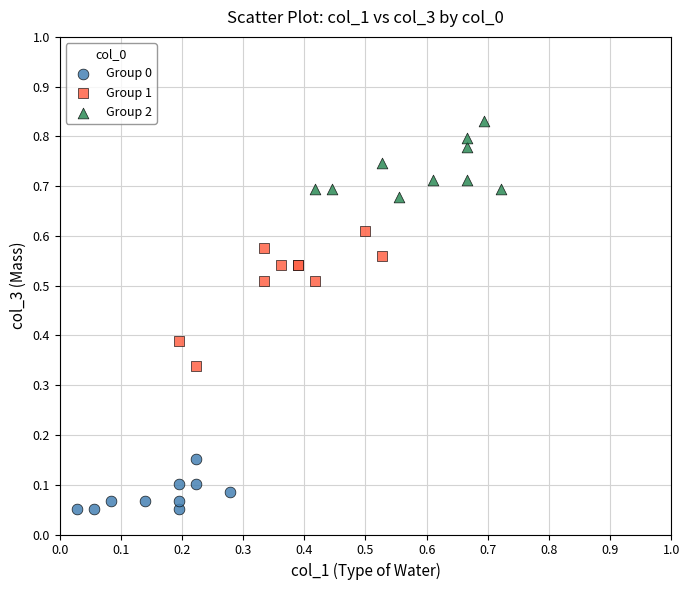

Which series contains the highest Y value?

Group 2